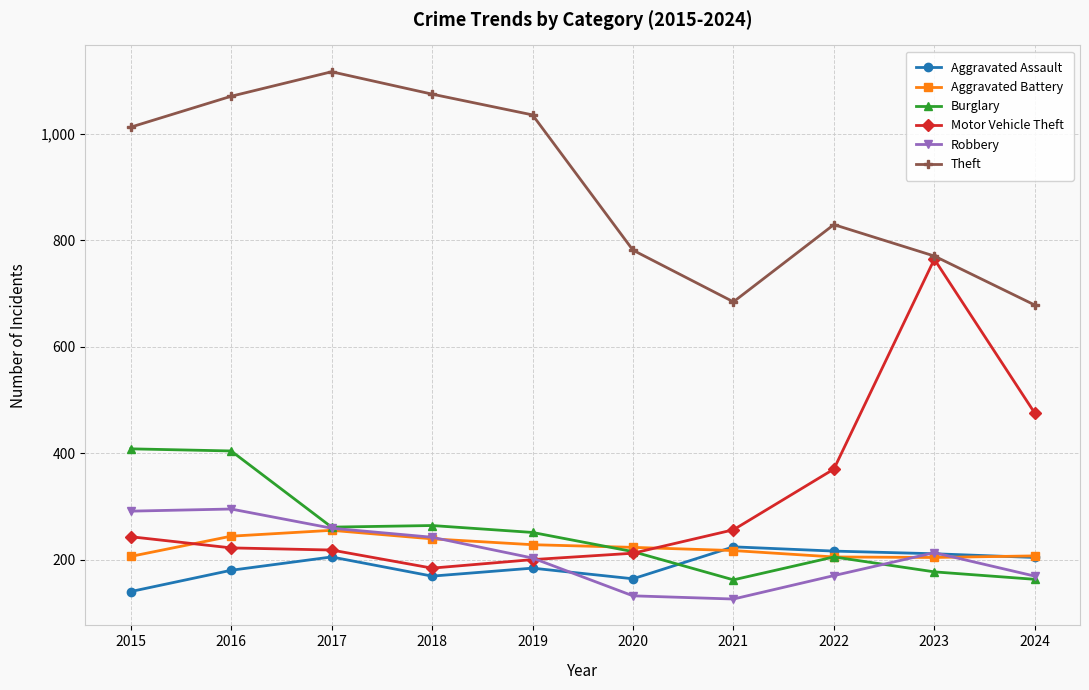

What is the value of the Burglary point at the 6th from the left?

215